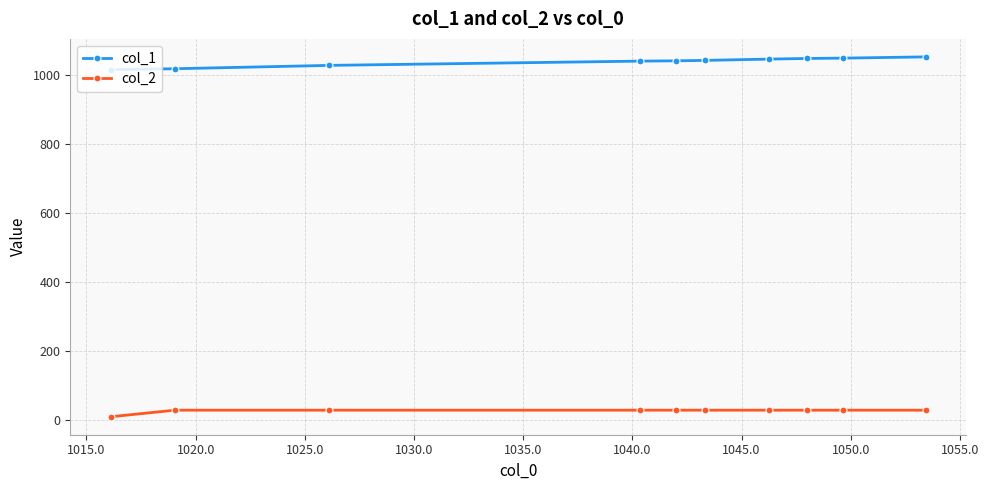

How many lines are shown in the chart?

2